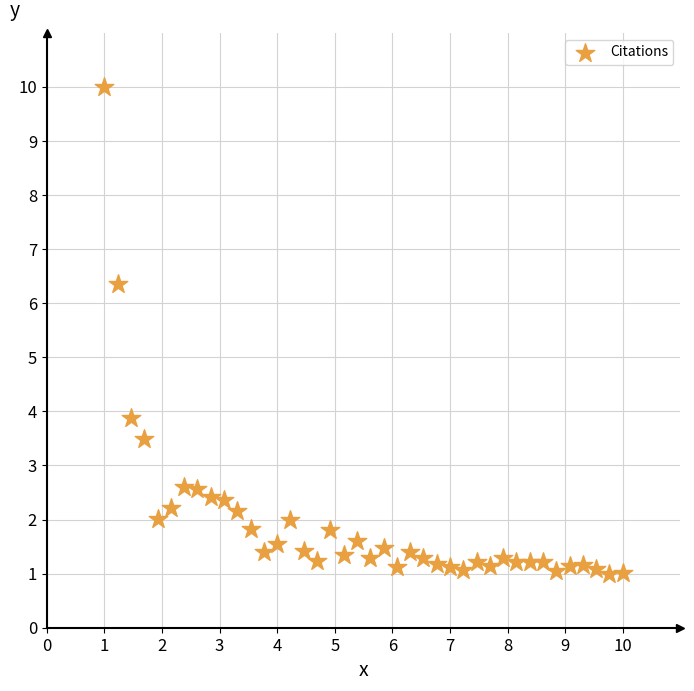

What Y value in the scatter plot is closest to 5?

3.9